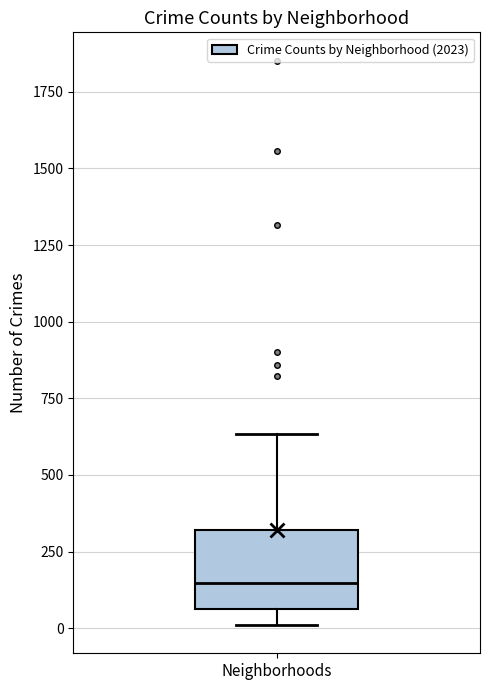

Read this box plot against the y-axis: the position of the median line, the range covered by the box, and the ends of both whiskers. The values are not printed on the chart, so give them approximately, as read against the axis.

median 150, box 50 to 300, whiskers 0 to 650